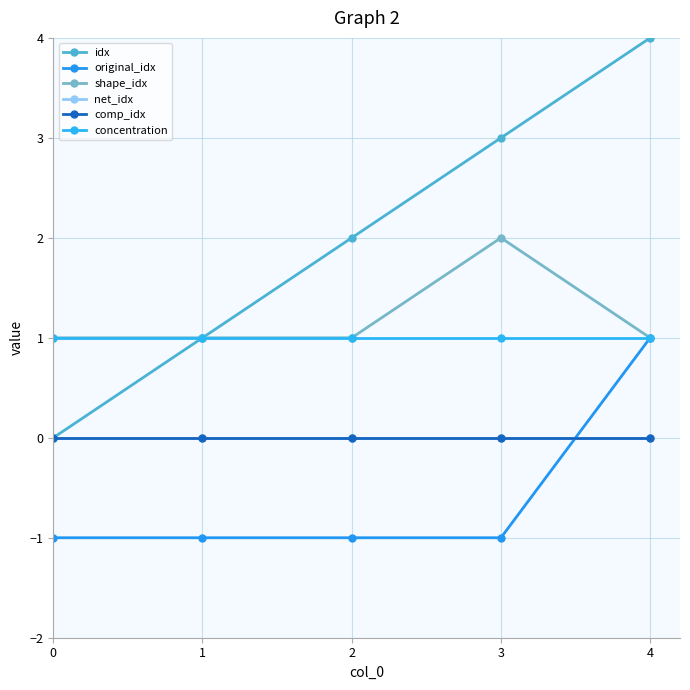

Does the chart have visible grid lines?

Yes